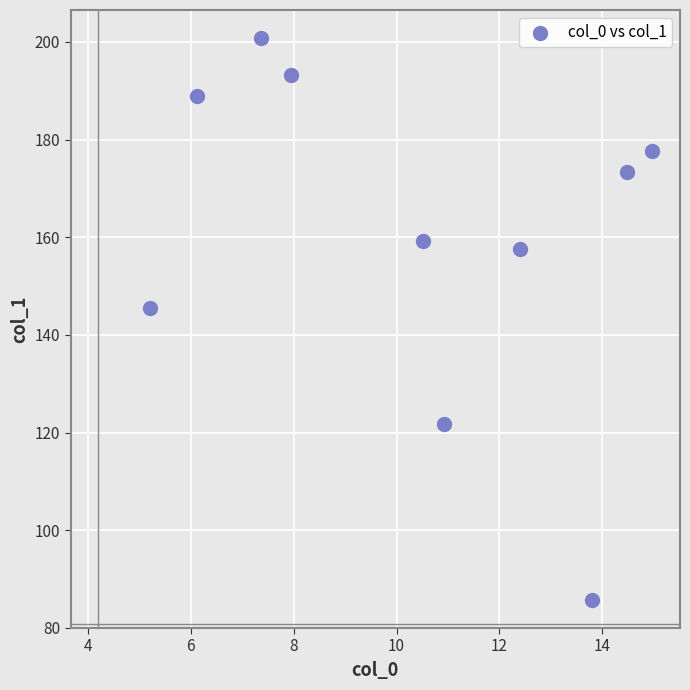

What is the range of Y values (max minus min)?

115.0